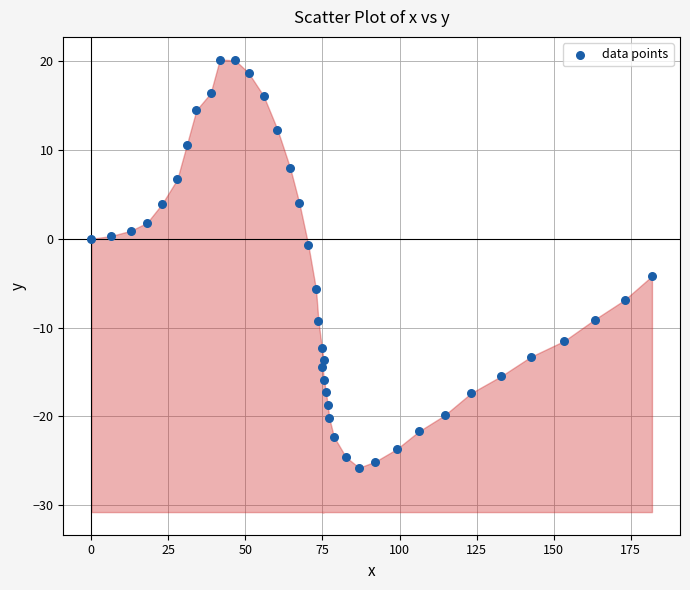

What is the range of Y values (max minus min)?

46.0